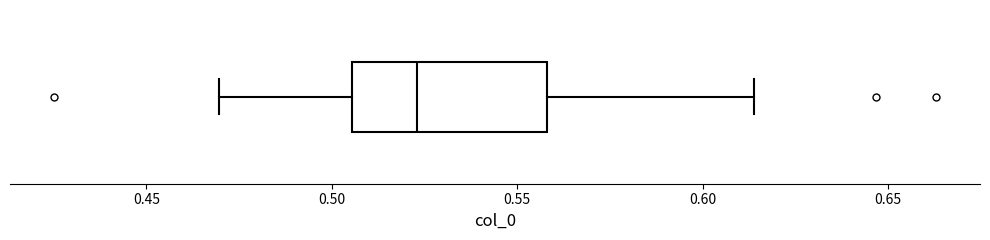

Where does the median line of the box sit on the x-axis? The values are not printed on the chart, so give them approximately, as read against the axis.

0.525